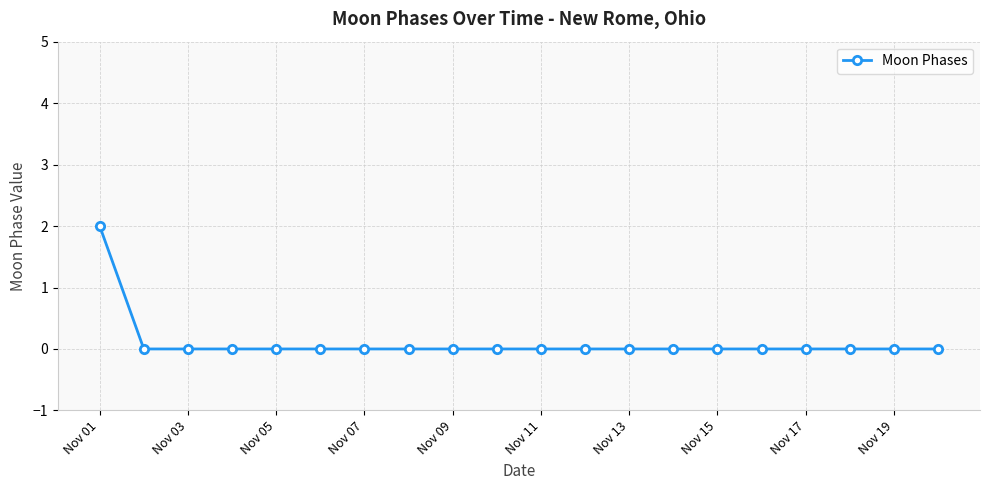

Reading left to right, list all the values displayed in this chart.

2	0	0	0	0	0	0	0	0	0	0	0	0	0	0	0	0	0	0	0